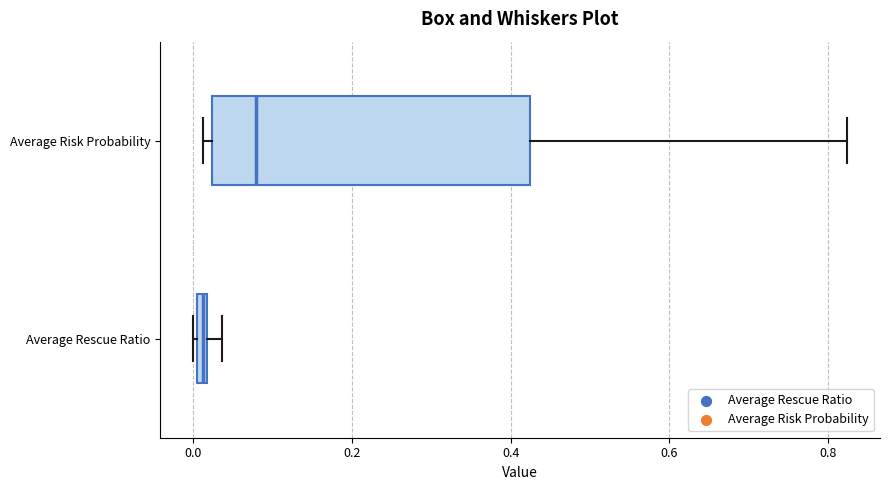

Which box has the furthest to the right median line?

Average Risk Probability